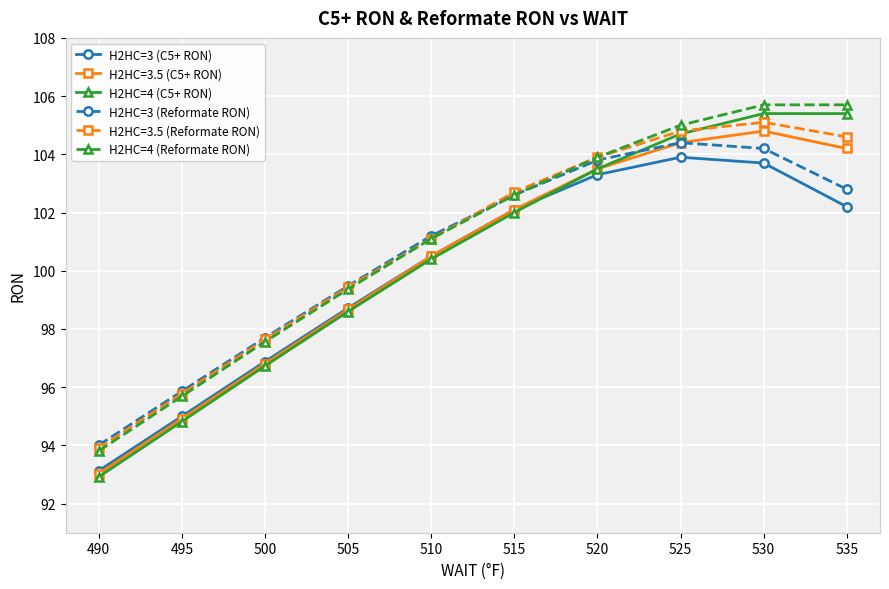

How many distinct data groups are displayed?

6